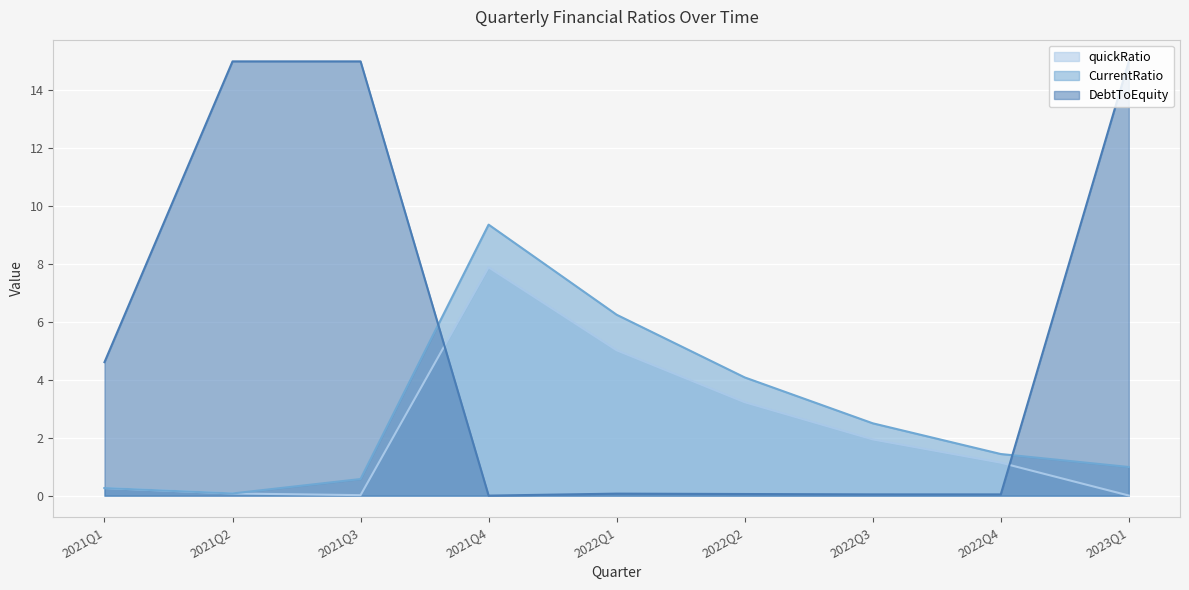

Rank the categories by quickRatio value from highest to lowest.

2021Q4, 2022Q1, 2022Q2, 2022Q3, 2022Q4, 2021Q1, 2021Q2, 2021Q3, 2023Q1